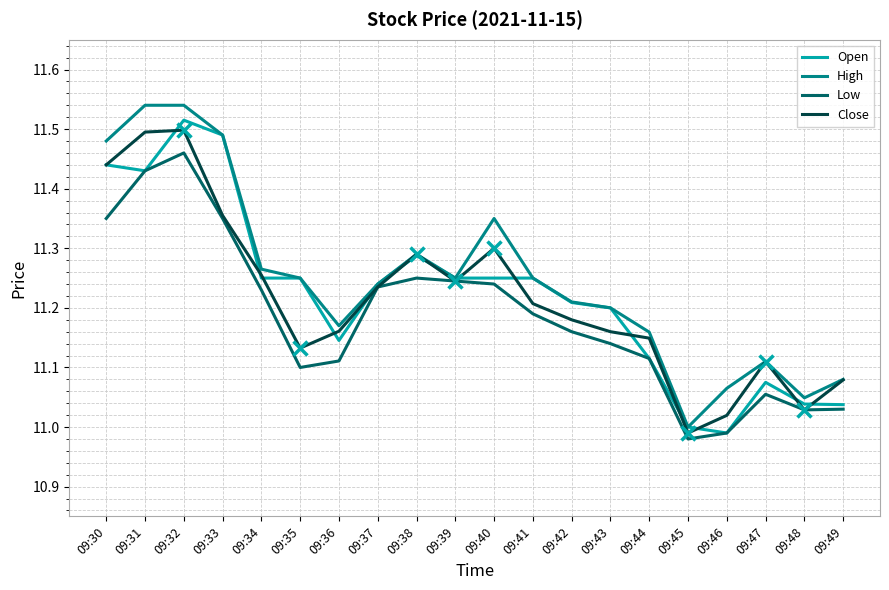

How many interior local valleys does the Close series have?

4